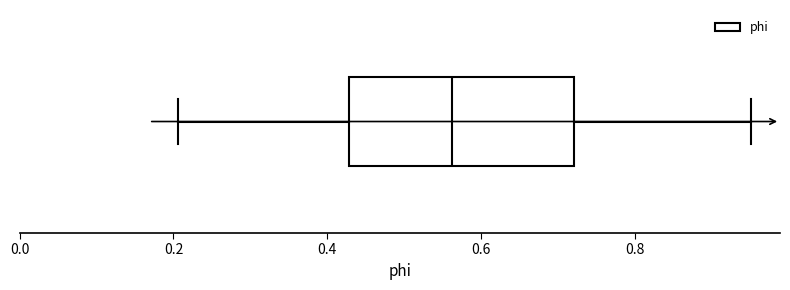

Transcribe this box plot: give where the median line is, the range the box spans, and where the two whiskers end, as read against the x-axis. The values are not printed on the chart, so give them approximately, as read against the axis.

median 0.56, box 0.42 to 0.72, whiskers 0.20 to 0.96